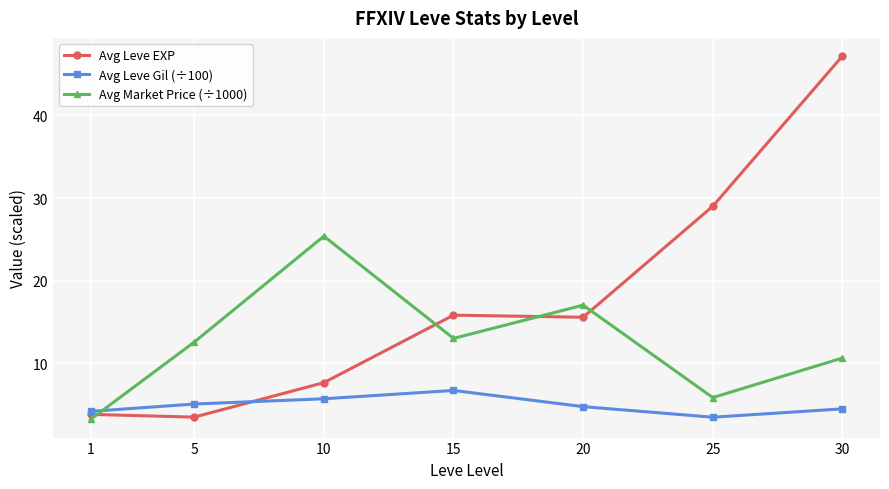

Read the Avg Leve EXP value at 30.

47.2